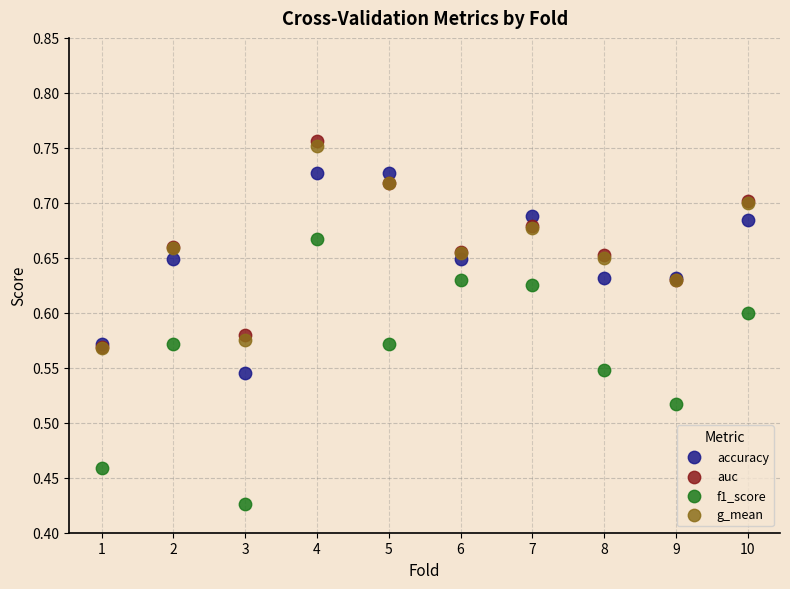

Which series contains the lowest Y value?

f1_score